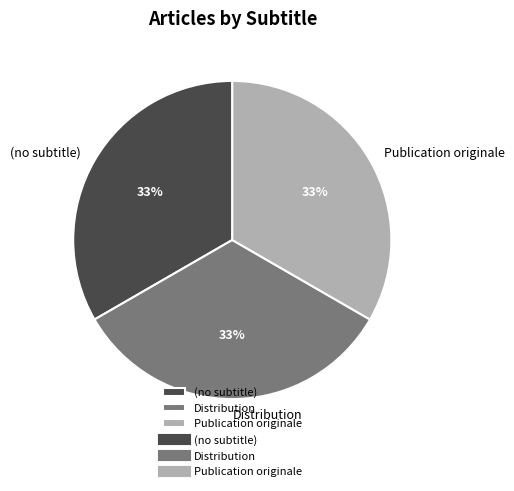

To the nearest percent, what is the difference between the (no subtitle) and Distribution slice percentages?

0%